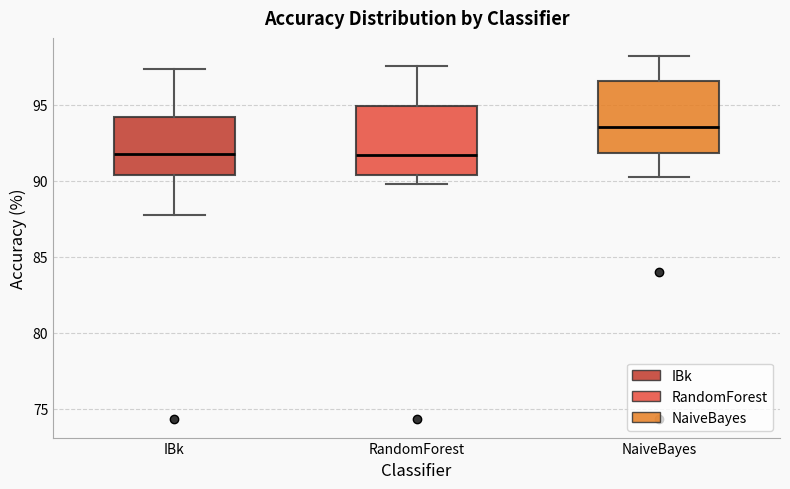

Reading left to right, read every box against the y-axis: the position of its median line, the range the box covers, and the ends of its whiskers. The values are not printed on the chart, so give them approximately, as read against the axis.

IBk: median 91.5, box 90.5 to 94.0, whiskers 87.5 to 97.5
RandomForest: median 91.5, box 90.5 to 95.0, whiskers 90.0 to 97.5
NaiveBayes: median 93.5, box 92.0 to 96.5, whiskers 90.5 to 98.0